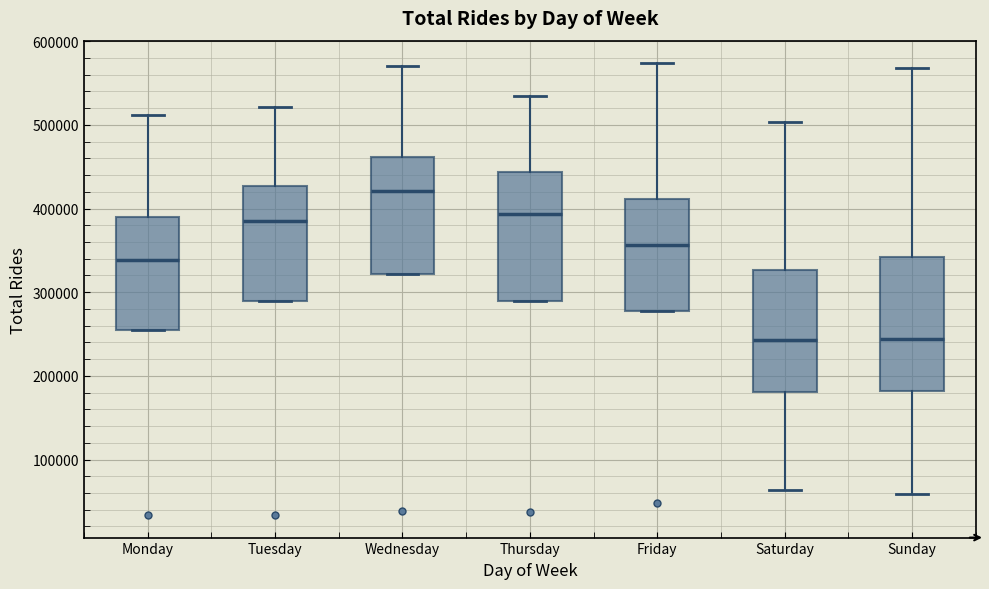

Reading left to right, transcribe this box plot: for each box, give where its median line is, the range the box spans, and where its two whiskers end, as read against the y-axis. The values are not printed on the chart, so give them approximately, as read against the axis.

Monday: median 340000, box 260000 to 390000, whiskers 260000 to 510000
Tuesday: median 380000, box 290000 to 430000, whiskers 290000 to 520000
Wednesday: median 420000, box 320000 to 460000, whiskers 320000 to 570000
Thursday: median 390000, box 290000 to 440000, whiskers 290000 to 530000
Friday: median 360000, box 280000 to 410000, whiskers 280000 to 570000
Saturday: median 240000, box 180000 to 330000, whiskers 60000 to 500000
Sunday: median 240000, box 180000 to 340000, whiskers 60000 to 570000